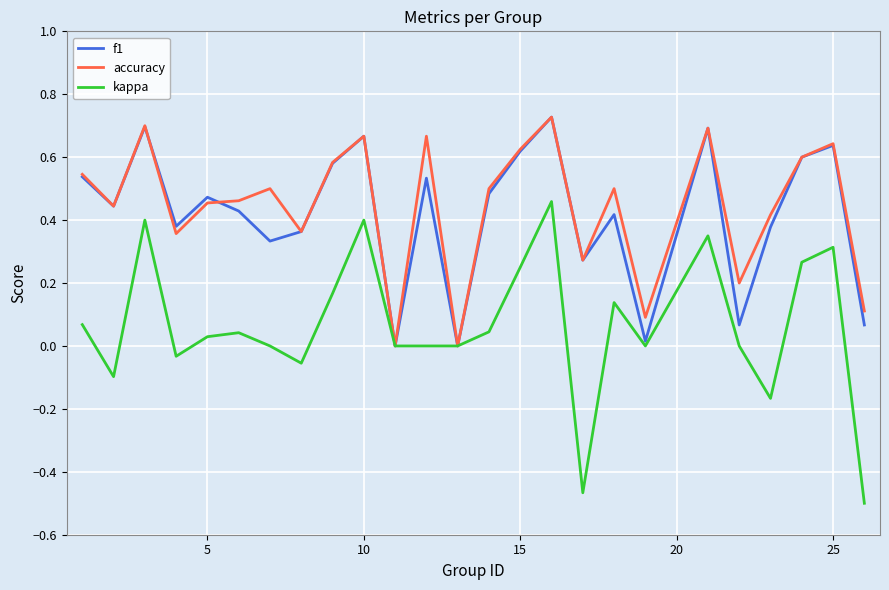

Which series has the largest range (max minus min)?

kappa